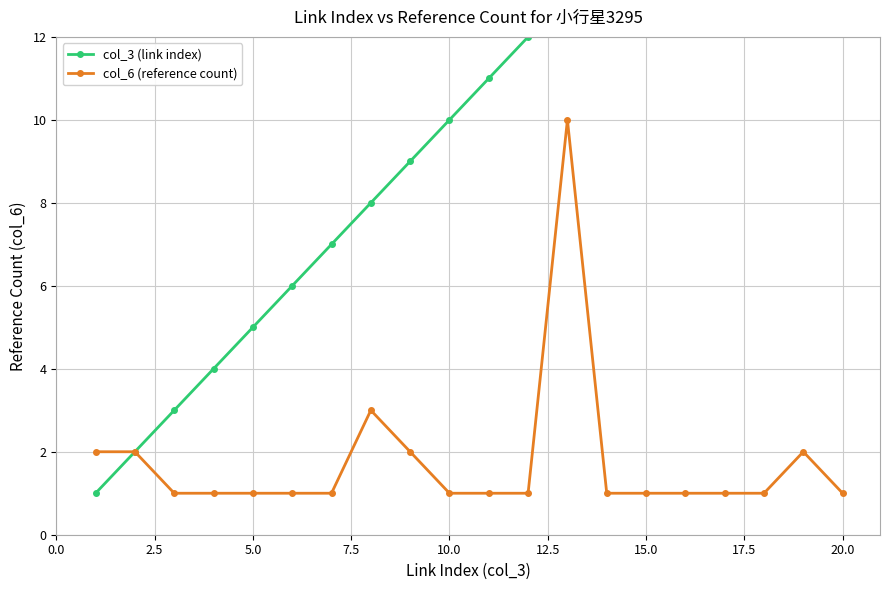

True or false: col_6 (reference count) has more than 0 points higher than both neighbors.

True